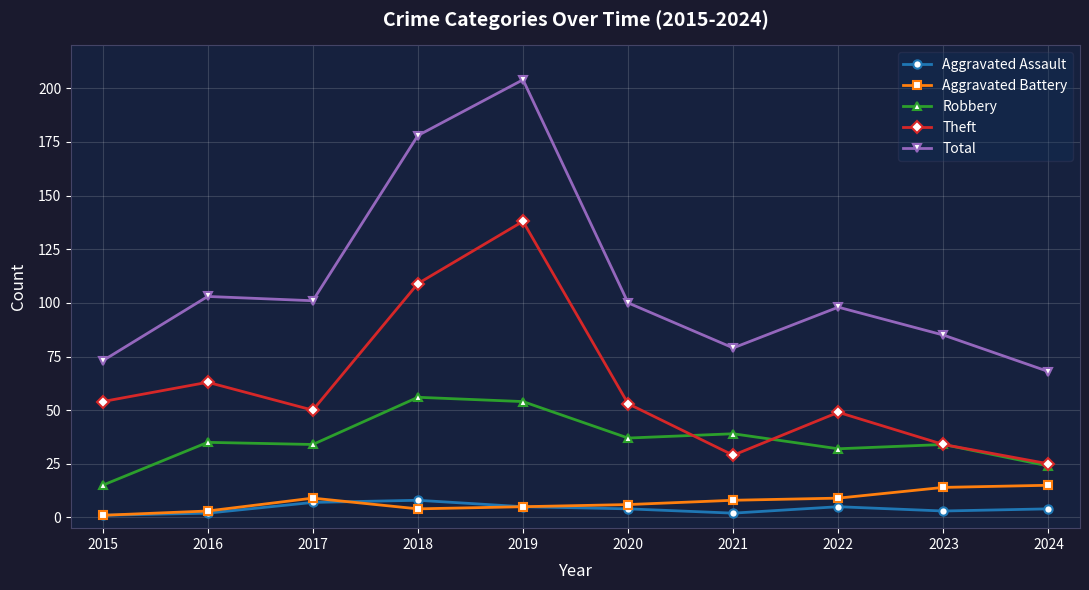

Where is the first local maximum for Aggravated Battery?

2017